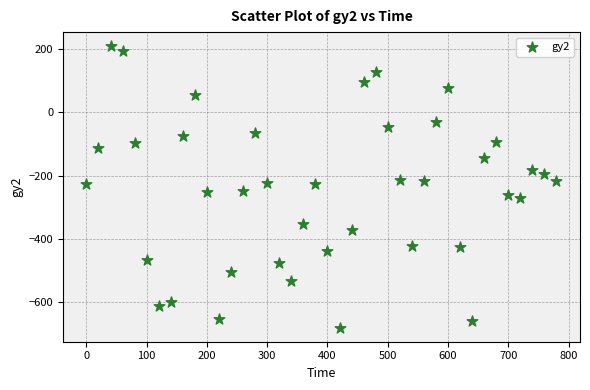

What is the range of X values (max minus min)?

780